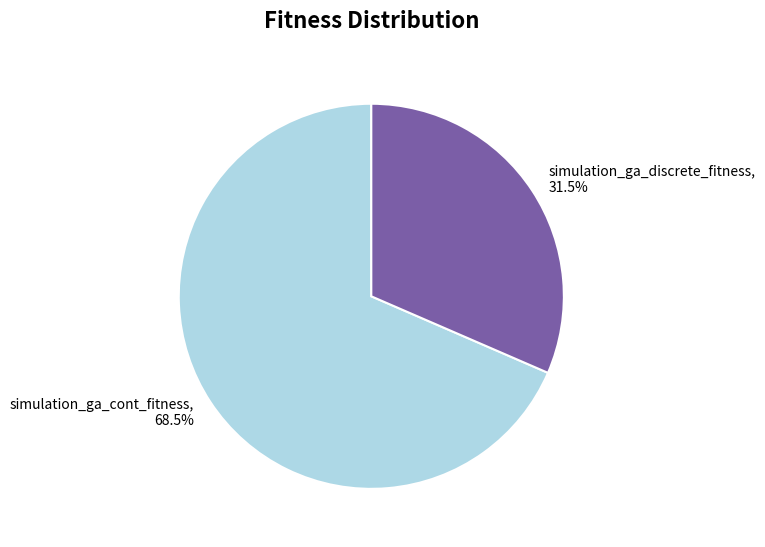

What percentage do simulation_ga_cont_fitness and simulation_ga_discrete_fitness together represent?

100.0%